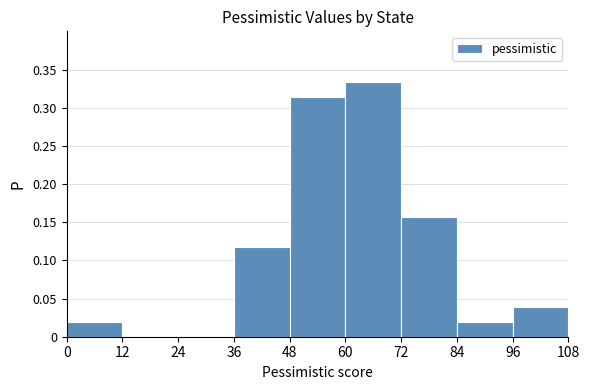

How tall is the bar that spans 60 to 72 on the x-axis? The values are not printed on the chart, so give them approximately, as read against the axis.

0.335